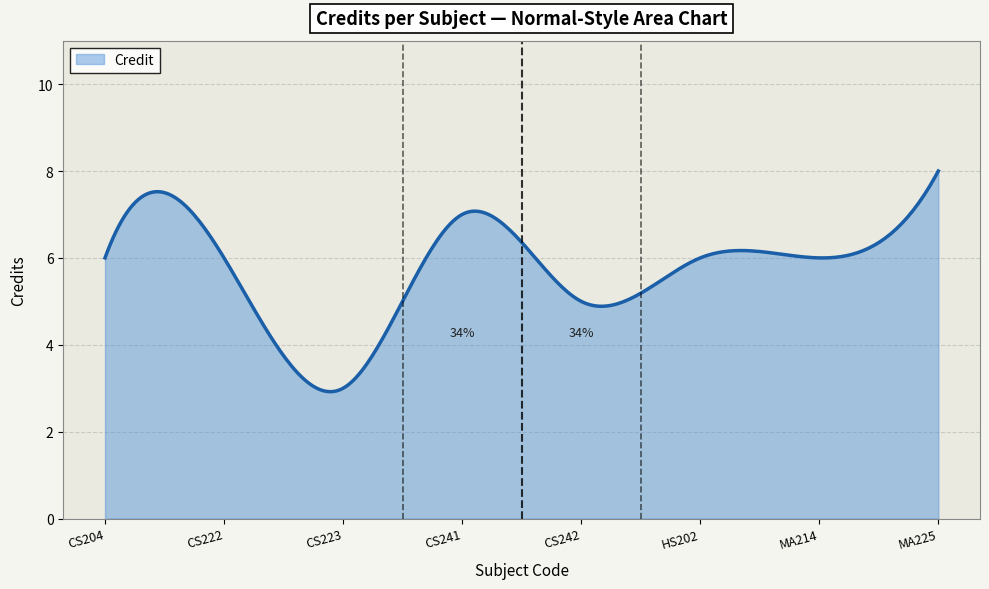

Does the chart have visible grid lines?

Yes